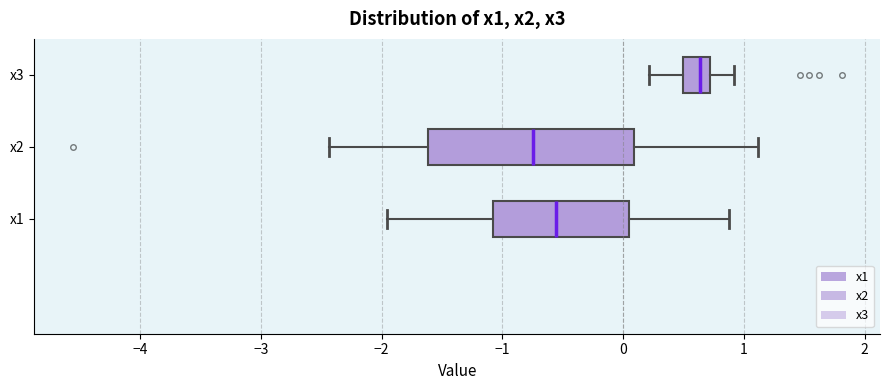

Reading bottom to top, transcribe this box plot: for each box, give where its median line is, the range the box spans, and where its two whiskers end, as read against the x-axis. The values are not printed on the chart, so give them approximately, as read against the axis.

x1: median -0.6, box -1.1 to 0.0, whiskers -2.0 to 0.9
x2: median -0.7, box -1.6 to 0.1, whiskers -2.4 to 1.1
x3: median 0.6, box 0.5 to 0.7, whiskers 0.2 to 0.9